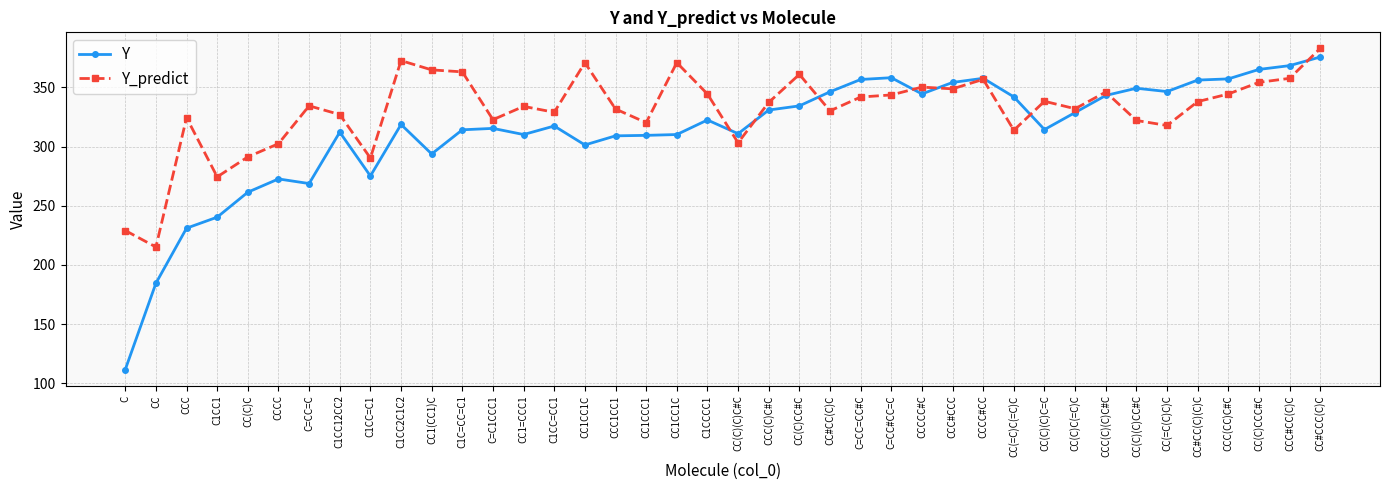

What is the maximum value for Y_predict?

382.9